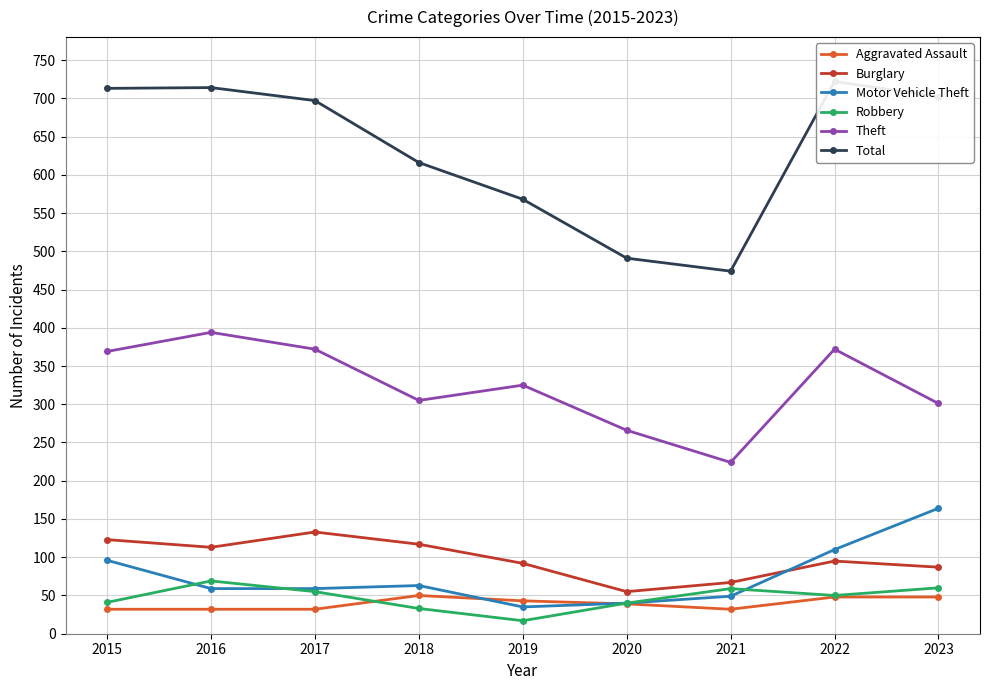

True or false: Robbery and Theft cross at least once.

False